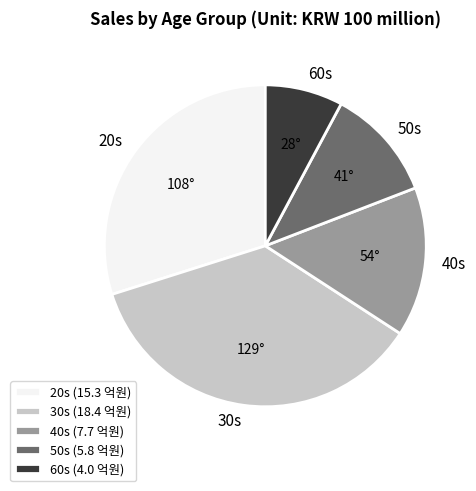

Which category has the biggest portion of the pie?

30s